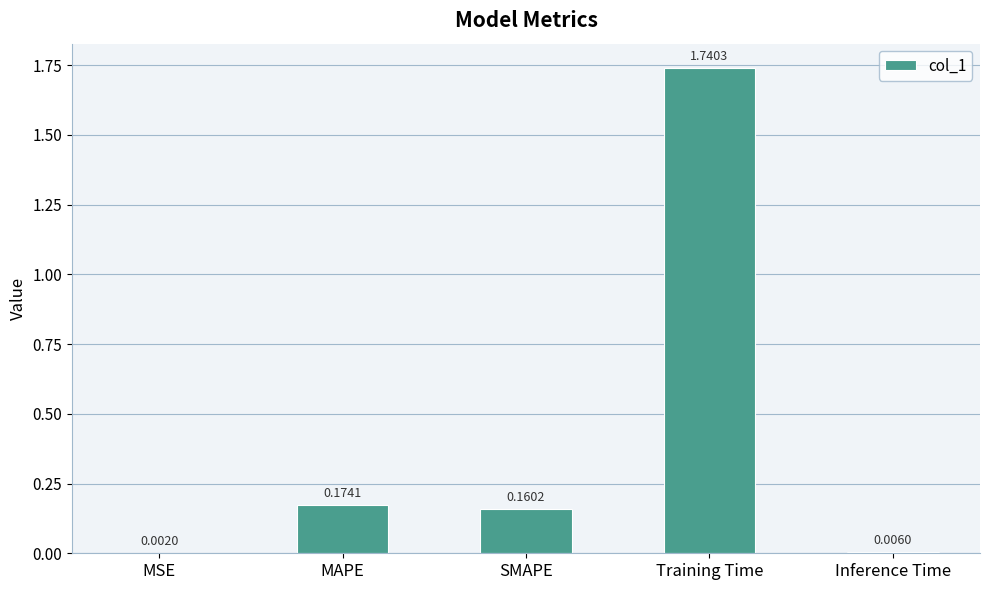

What is the change in value from SMAPE to Training Time?

+1.6